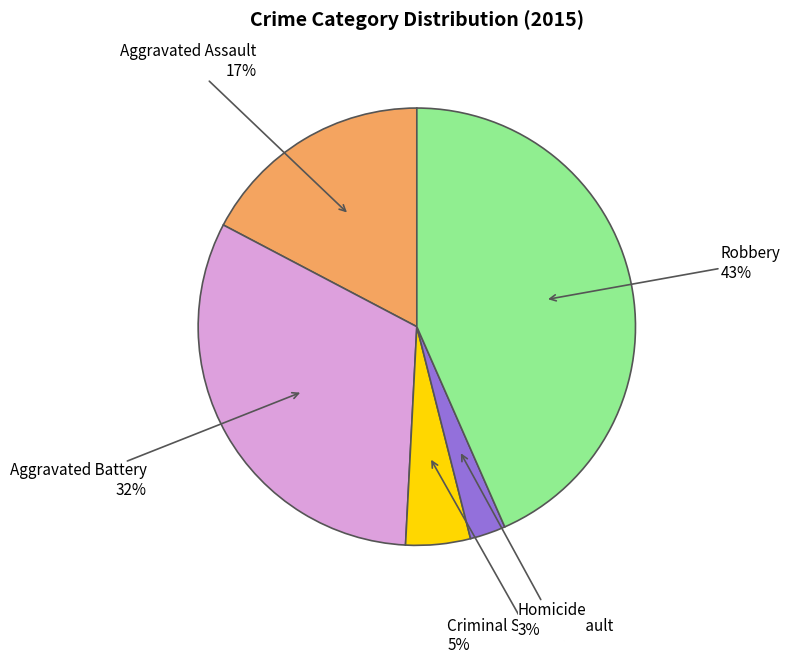

To the nearest percent, what is the average slice percentage?

20%